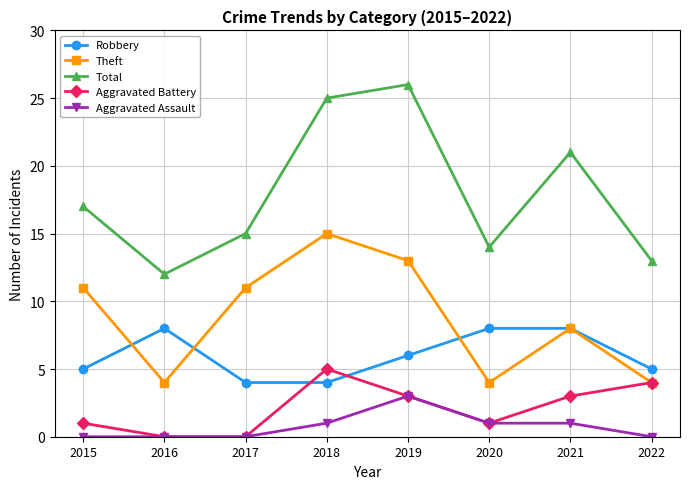

How many data points in Aggravated Battery are less than 3?

4